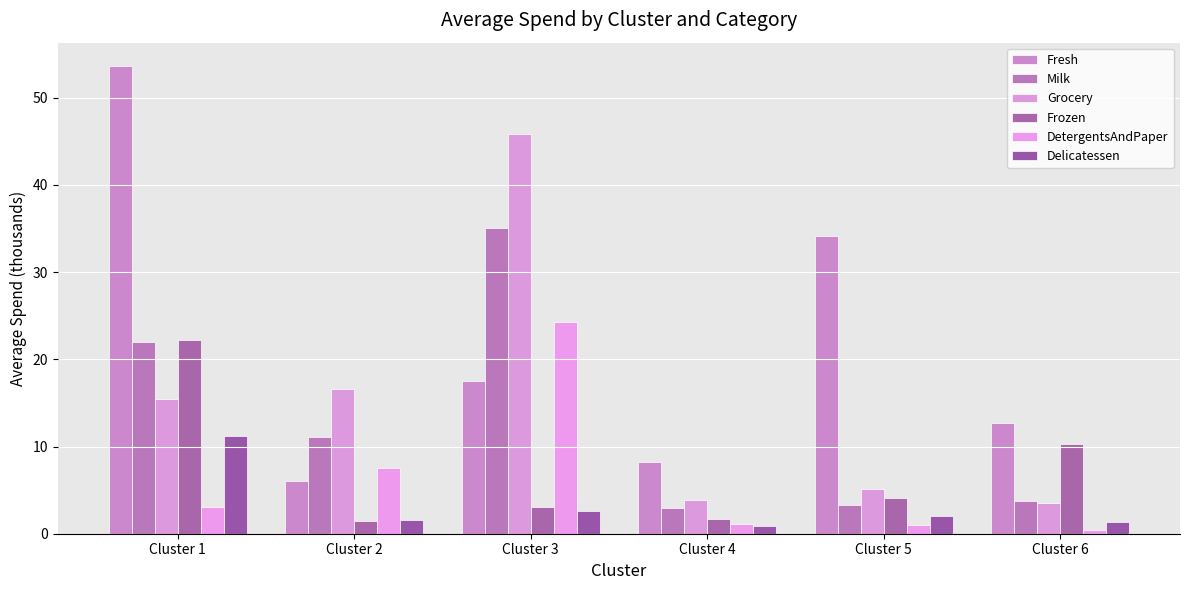

What is the value of the Fresh bar at the 3rd from the left?

17.5